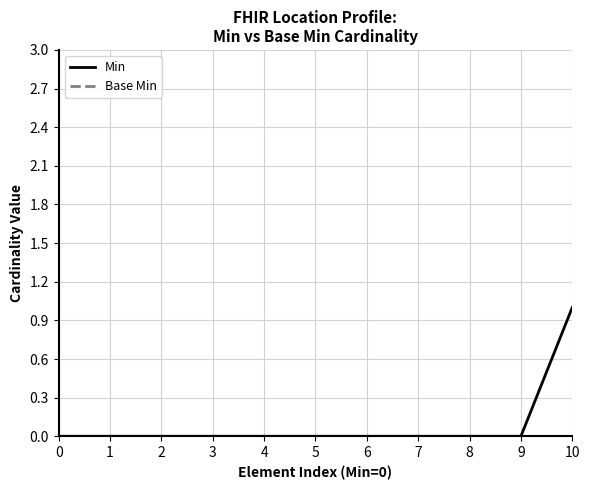

Which series has the widest spread of values?

Min